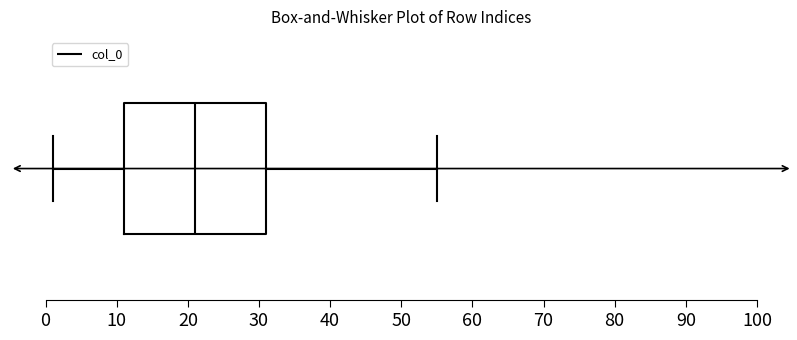

Read this box plot against the x-axis: the position of the median line, the range covered by the box, and the ends of both whiskers. The values are not printed on the chart, so give them approximately, as read against the axis.

median 21, box 11 to 31, whiskers 1 to 55